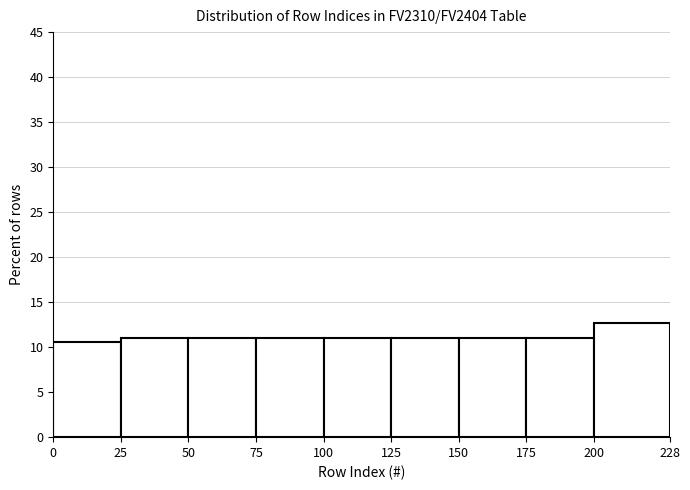

Reading left to right, transcribe this chart: for each bar, give the range it covers on the x-axis and its height. The values are not printed on the chart, so give them approximately, as read against the axis.

0 to 25: 10.5
25 to 50: 11.0
50 to 75: 11.0
75 to 100: 11.0
100 to 125: 11.0
125 to 150: 11.0
150 to 175: 11.0
175 to 200: 11.0
200 to 228: 12.5